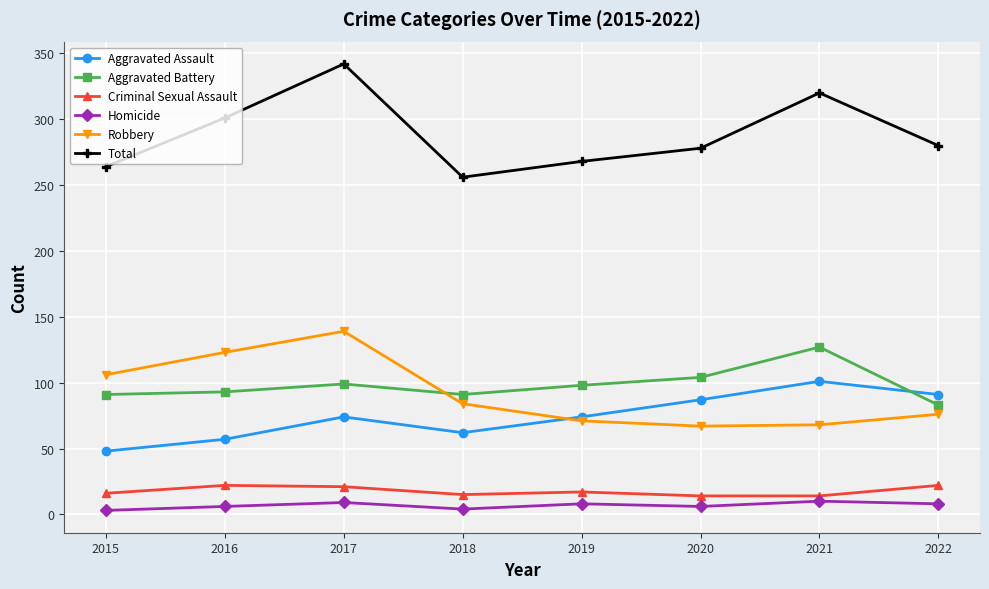

At 2022, list the series in order from smallest to largest.

Homicide, Criminal Sexual Assault, Robbery, Aggravated Battery, Aggravated Assault, Total